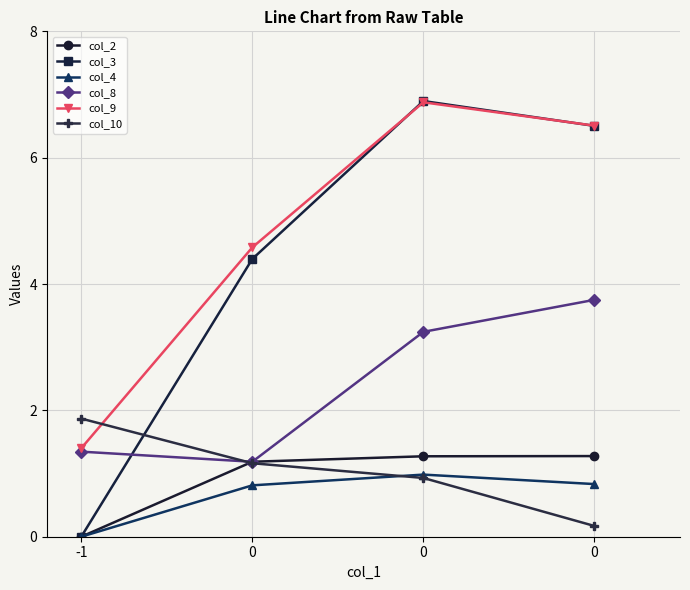

How many lines are shown in the chart?

6